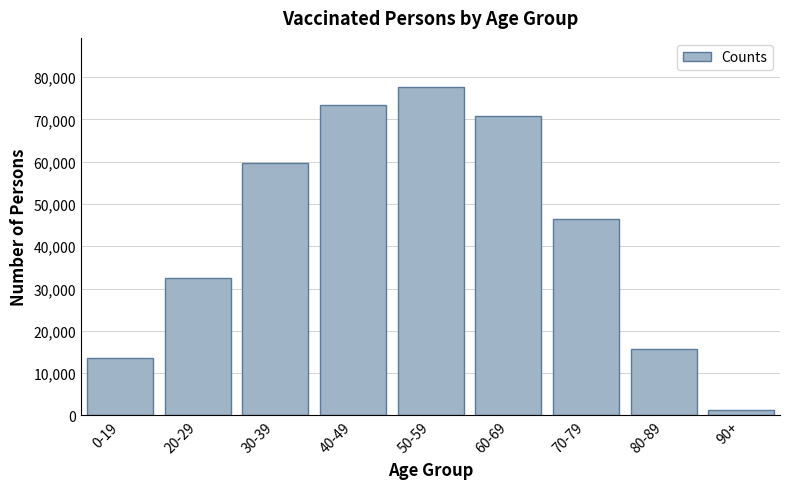

Reading left to right, extract all data points from this chart.

0-19=13602	20-29=32447	30-39=59608	40-49=73399	50-59=77621	60-69=70713	70-79=46436	80-89=15697	90+=1388